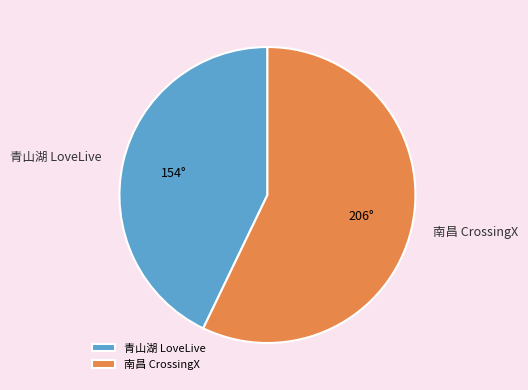

What is the largest slice in the pie chart?

南昌 CrossingX